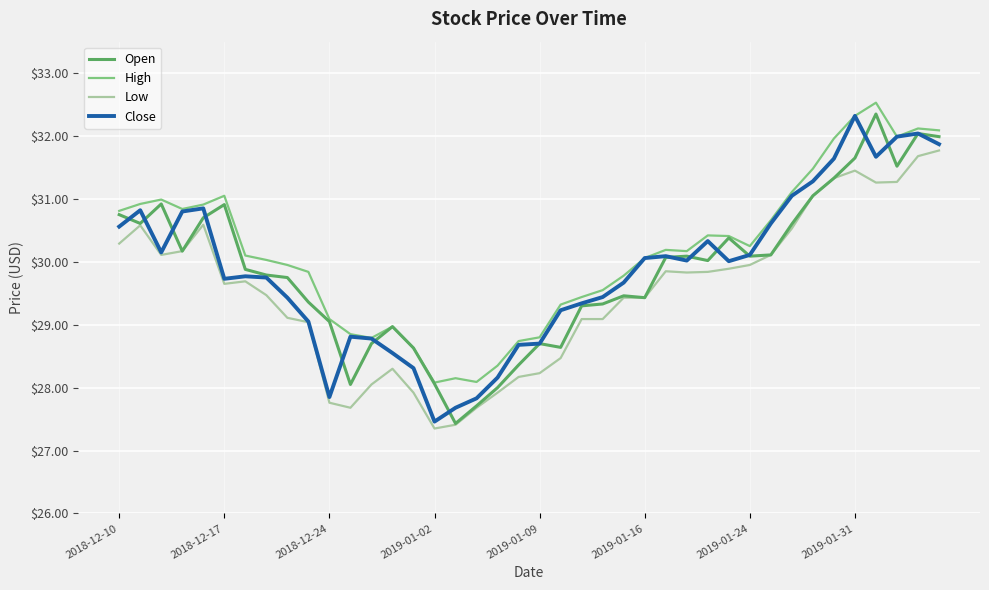

What is the maximum value for Open?

32.4